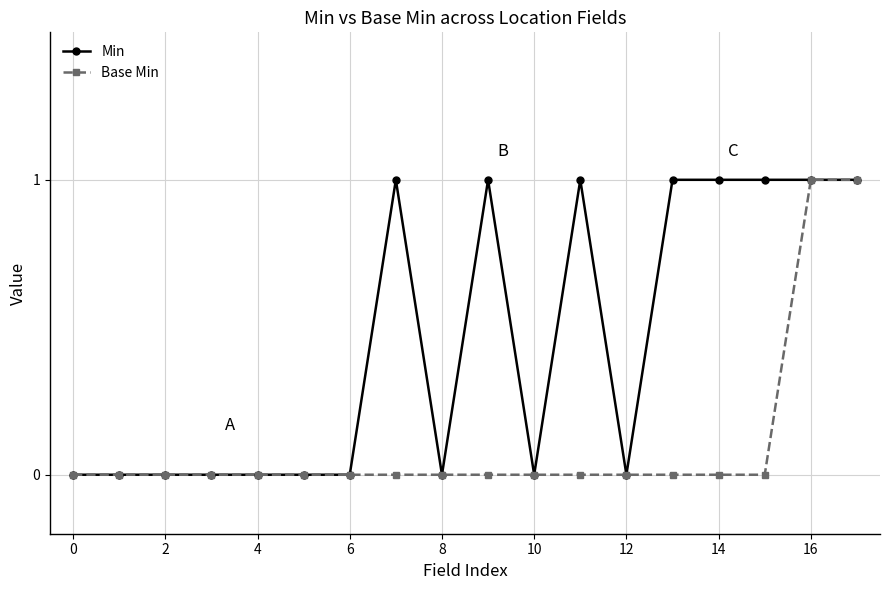

Rank the series by their average value, from highest to lowest.

Min, Base Min